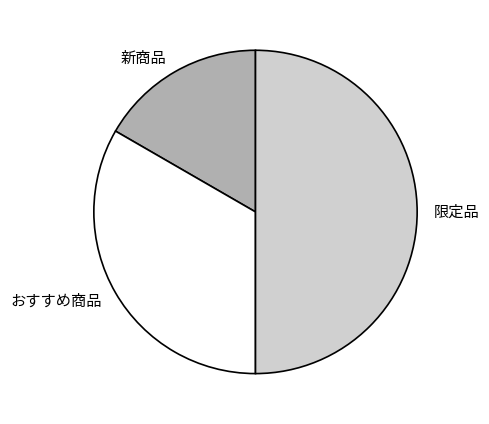

Do おすすめ商品 and 限定品 together represent more than half of the pie?

Yes